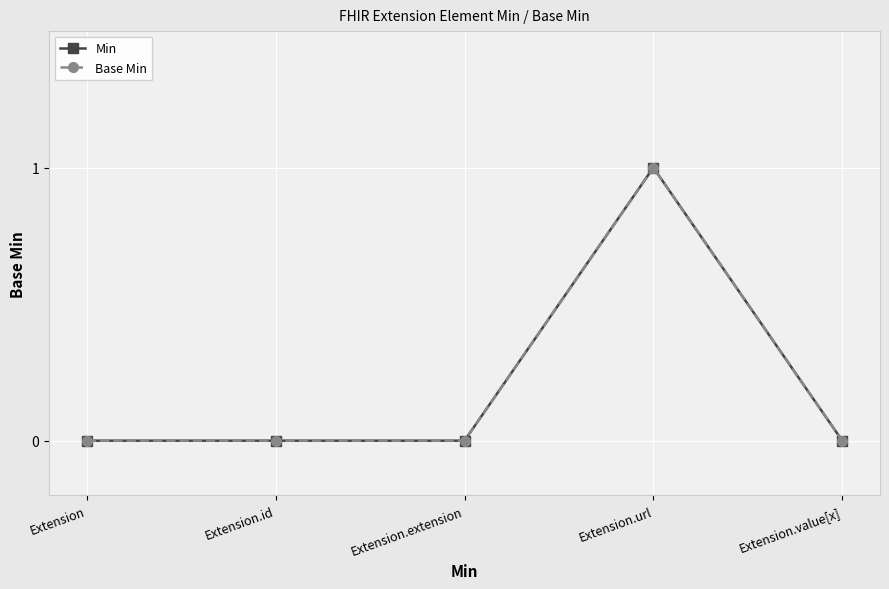

At Extension.url, list the series in order from smallest to largest.

Min, Base Min